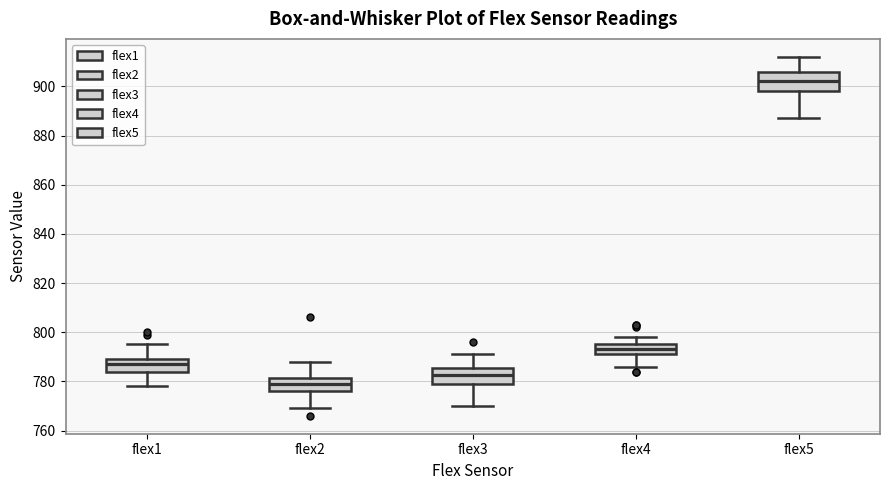

Reading left to right, read every box against the y-axis: the position of its median line, the range the box covers, and the ends of its whiskers. The values are not printed on the chart, so give them approximately, as read against the axis.

flex1: median 788, box 784 to 790, whiskers 778 to 796
flex2: median 780, box 776 to 782, whiskers 770 to 788
flex3: median 782, box 780 to 786, whiskers 770 to 792
flex4: median 794, box 792 to 796, whiskers 786 to 798
flex5: median 902, box 898 to 906, whiskers 888 to 912